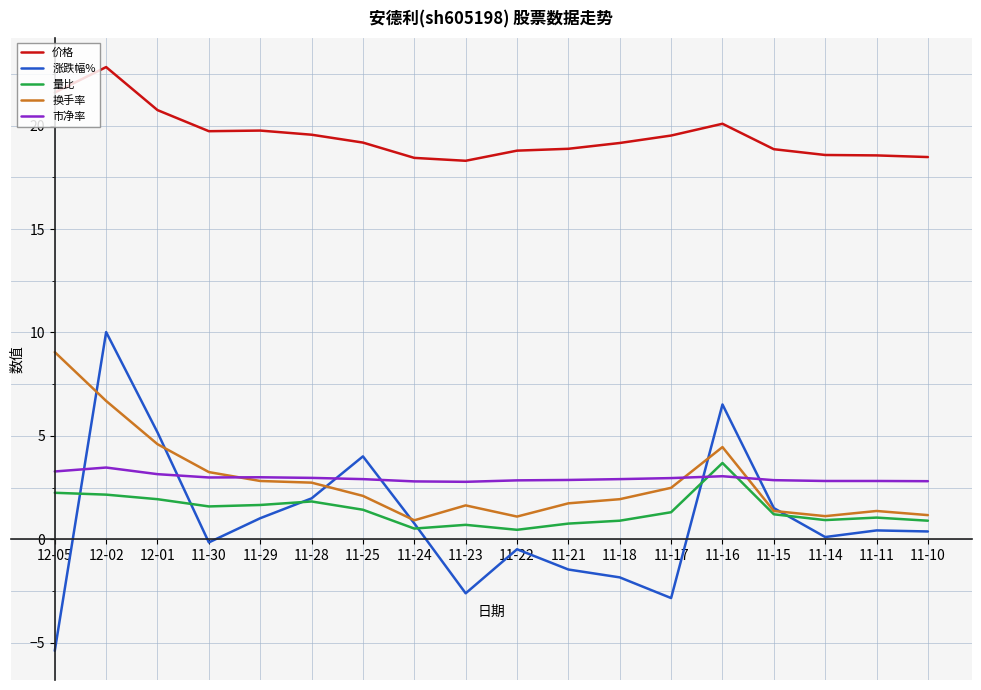

At 12-02, list the series in order from smallest to largest.

量比, 市净率, 换手率, 涨跌幅%, 价格